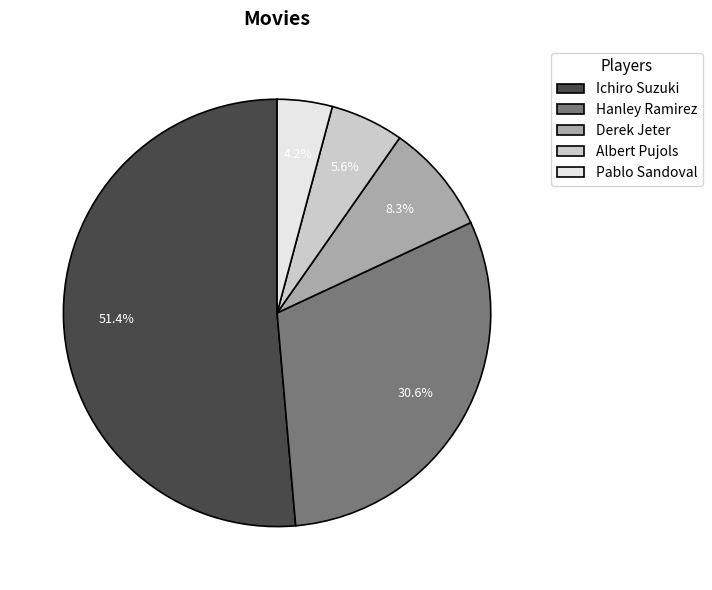

Rank the categories by value from lowest to highest.

Pablo Sandoval, Albert Pujols, Derek Jeter, Hanley Ramirez, Ichiro Suzuki